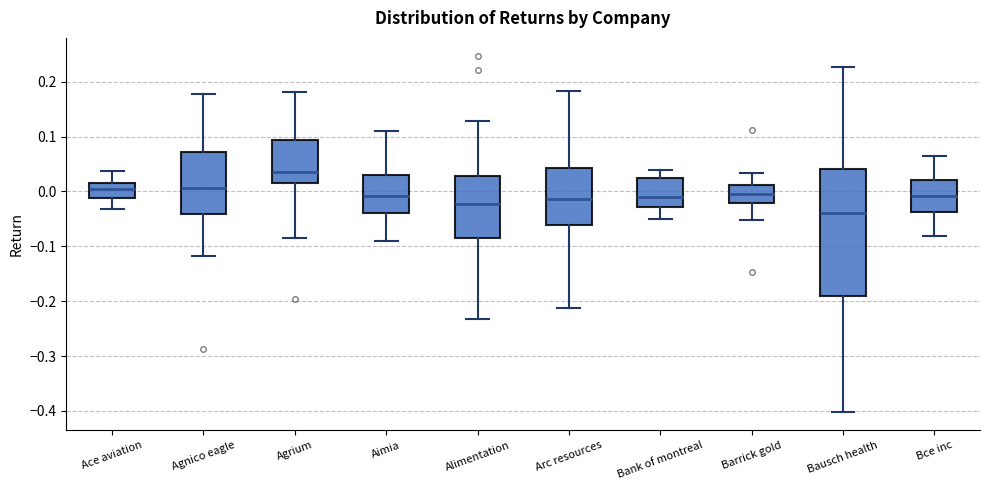

Which box is the tallest, from its lower edge to its upper edge?

Bausch health